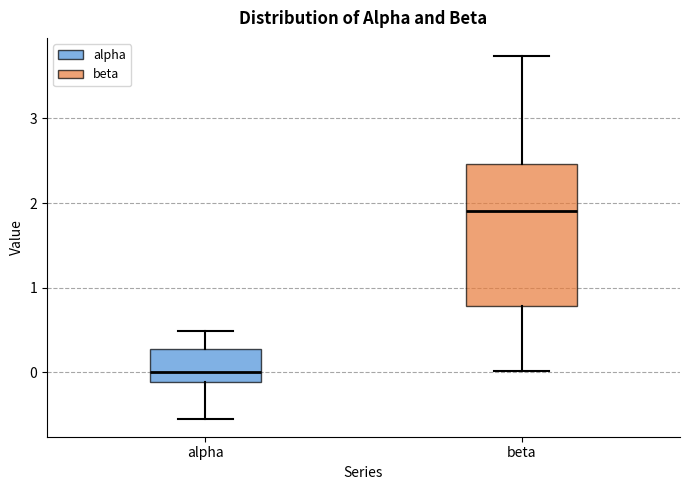

Reading left to right, transcribe this box plot: for each box, give where its median line is, the range the box spans, and where its two whiskers end, as read against the y-axis. The values are not printed on the chart, so give them approximately, as read against the axis.

alpha: median 0.0, box -0.1 to 0.3, whiskers -0.5 to 0.5
beta: median 1.9, box 0.8 to 2.5, whiskers 0.0 to 3.7